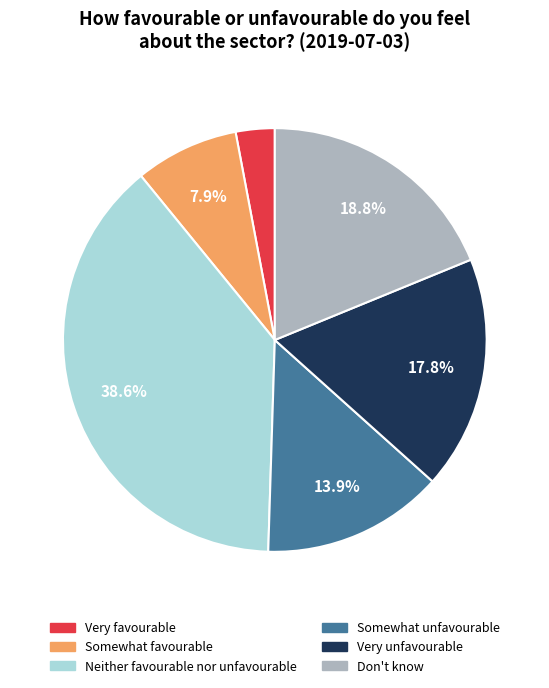

True or false: Very unfavourable accounts for 18% of the total.

True